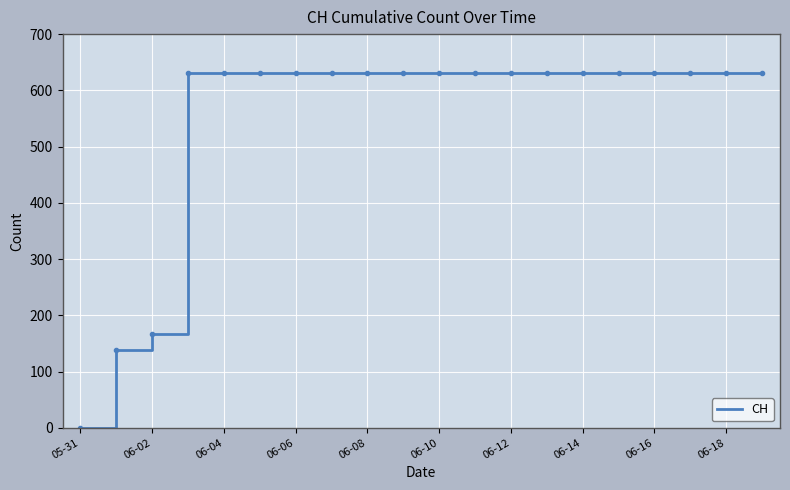

What is the maximum value shown in the chart?

631